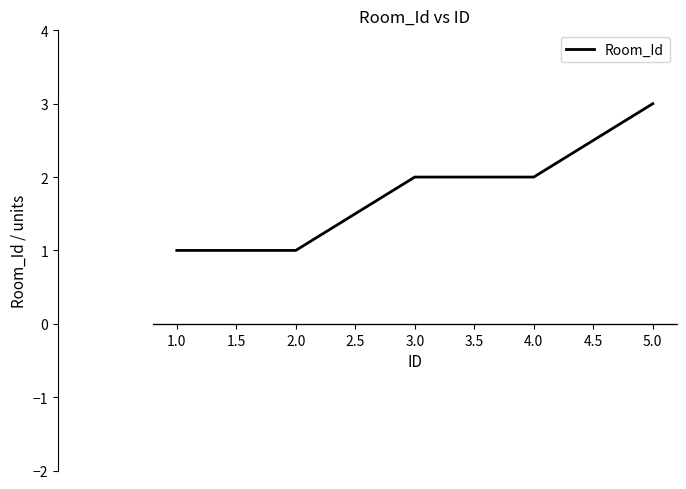

Does the chart display data point markers on the line(s)?

No